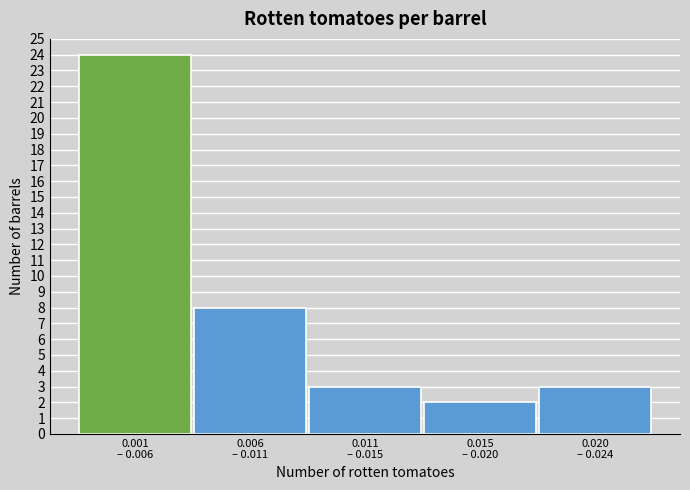

Reading right to left, what are all the values shown in this chart?

3	2	3	8	24